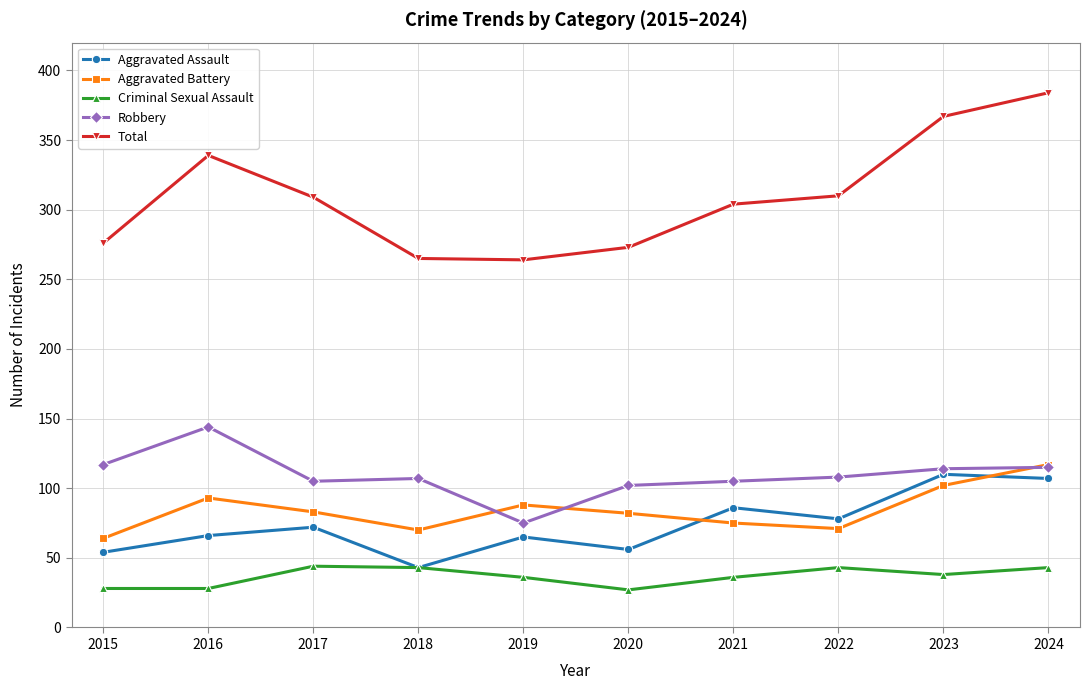

What is the total value across all series at 2016?

670